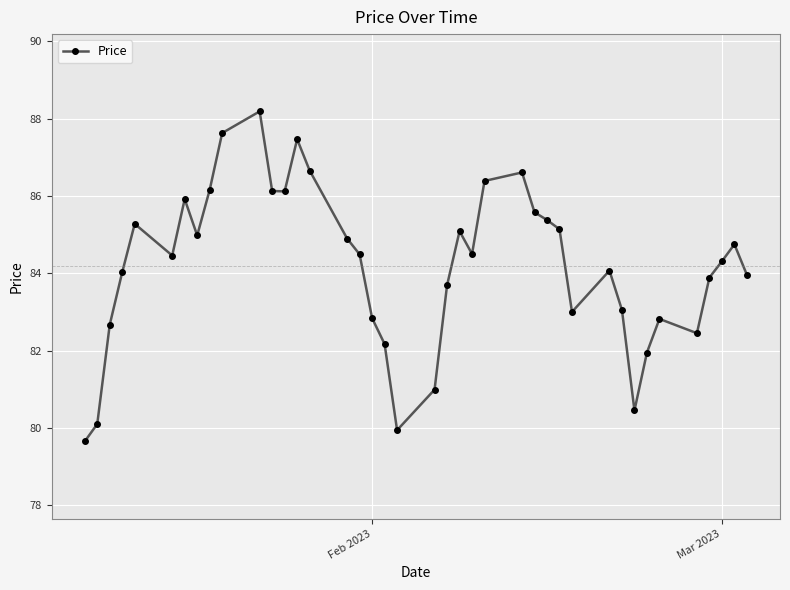

What is the minimum value shown in the chart?

79.7